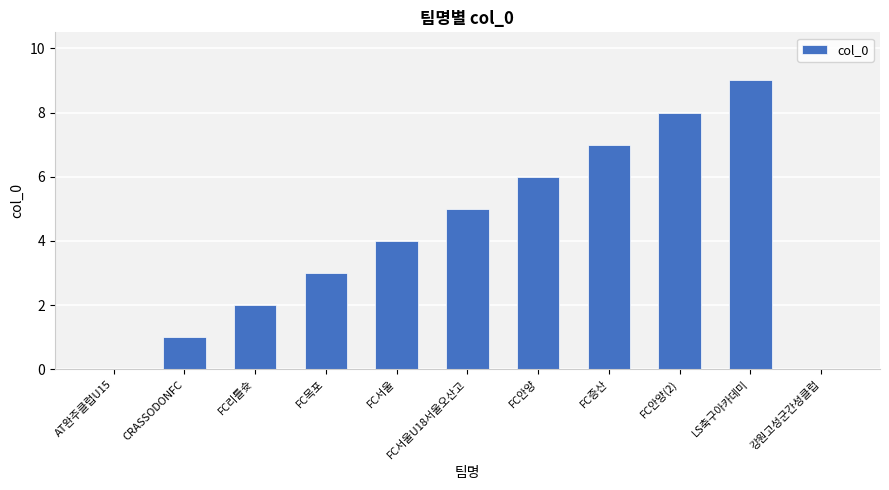

What is the maximum value shown in the chart?

9